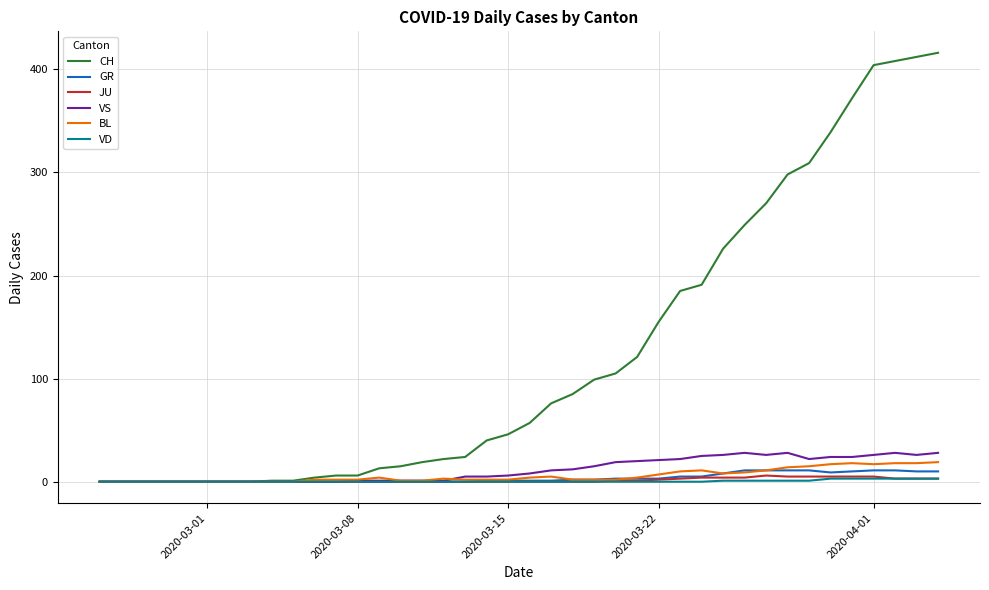

What is the highest value of the BL series?

19